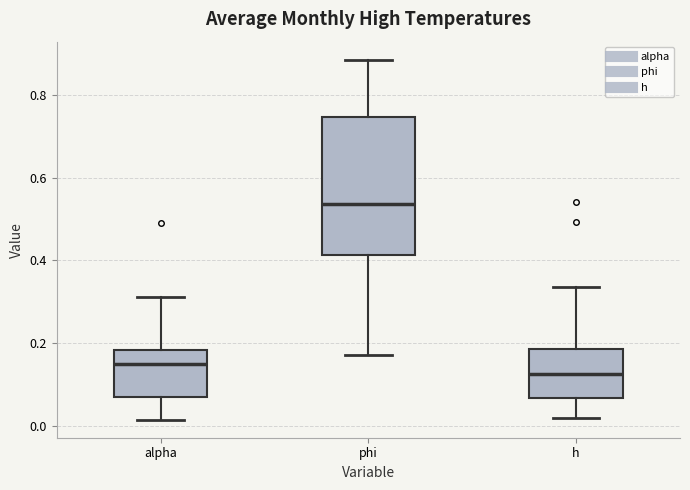

Where does the upper whisker of the box for phi end on the y-axis? The values are not printed on the chart, so give them approximately, as read against the axis.

0.88